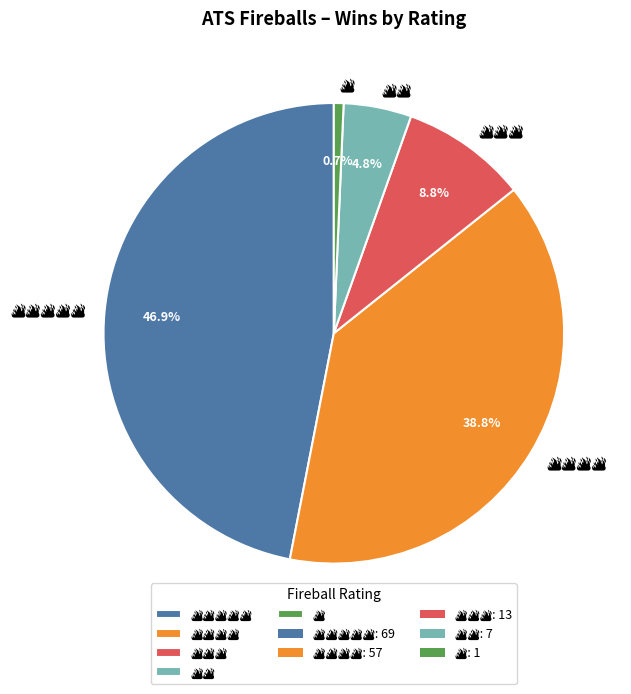

Is there any slice that represents more than half of the pie?

No